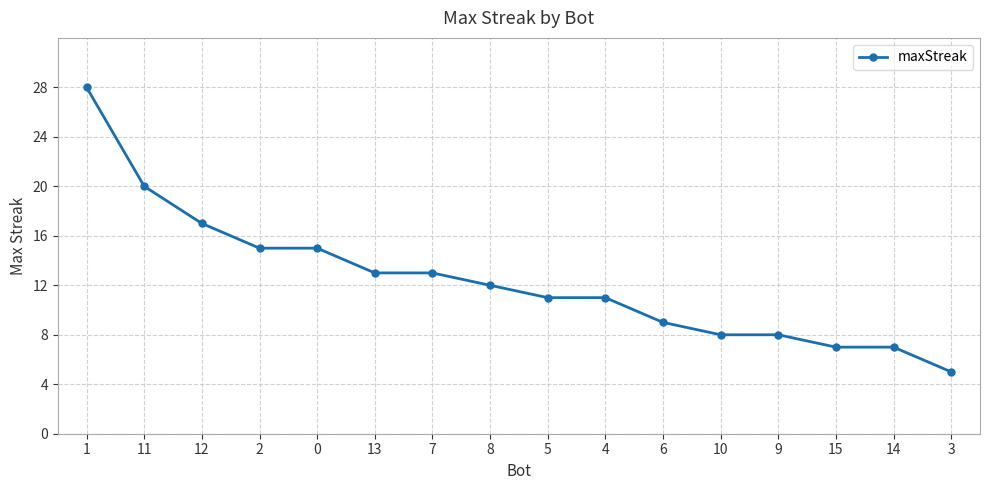

Which label corresponds to the smallest value in the chart?

3